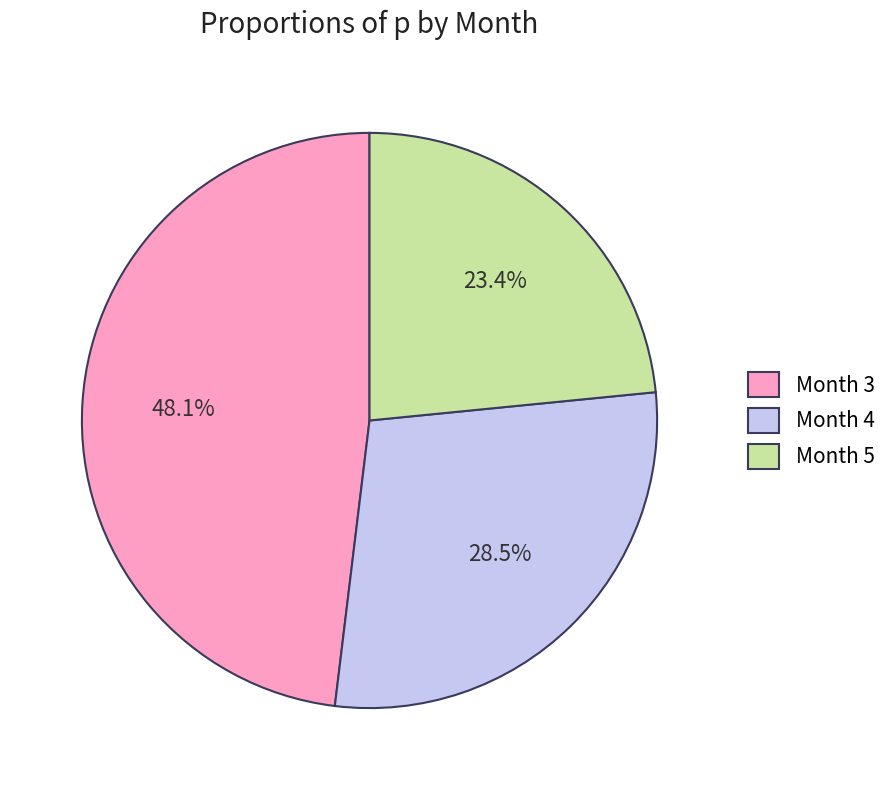

Count the number of slices in the pie.

3